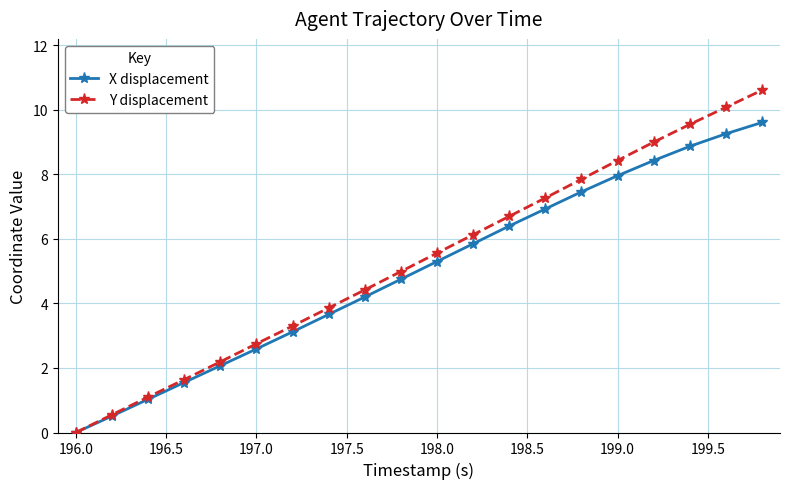

What is the value of the X displacement point at the 9th from the left?

4.2